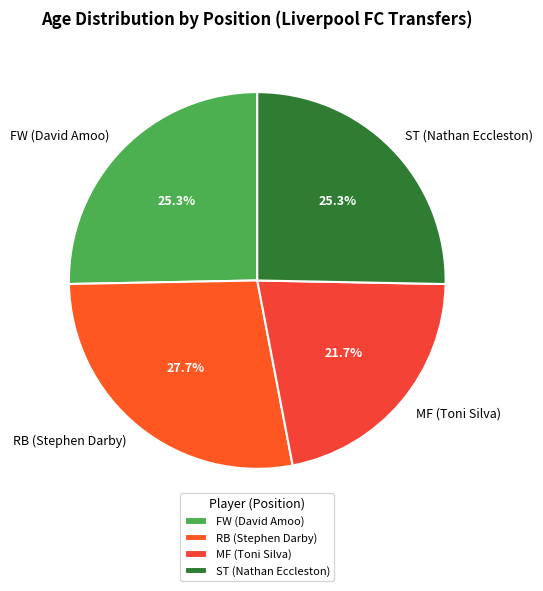

To the nearest percent, what is the average slice percentage?

25%